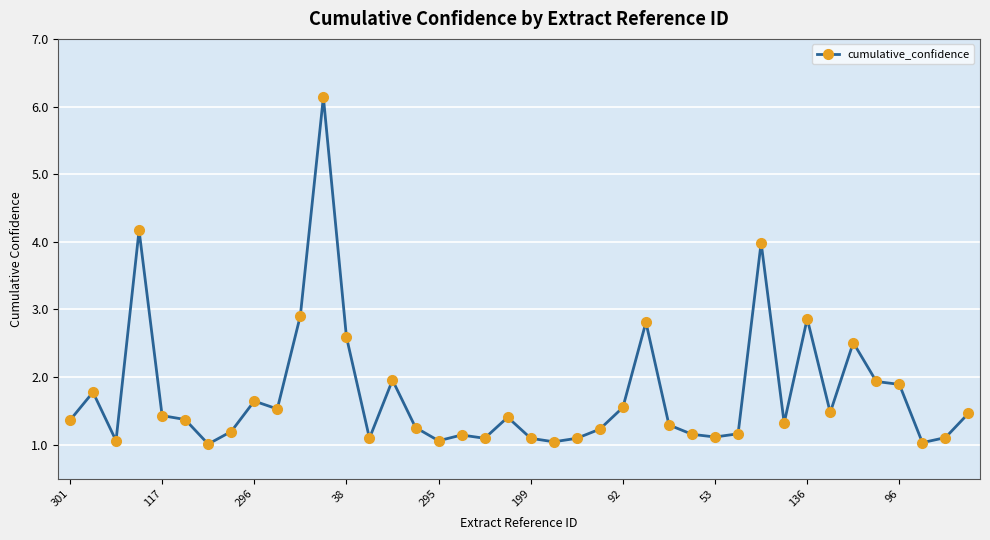

What is the smallest value displayed?

1.0